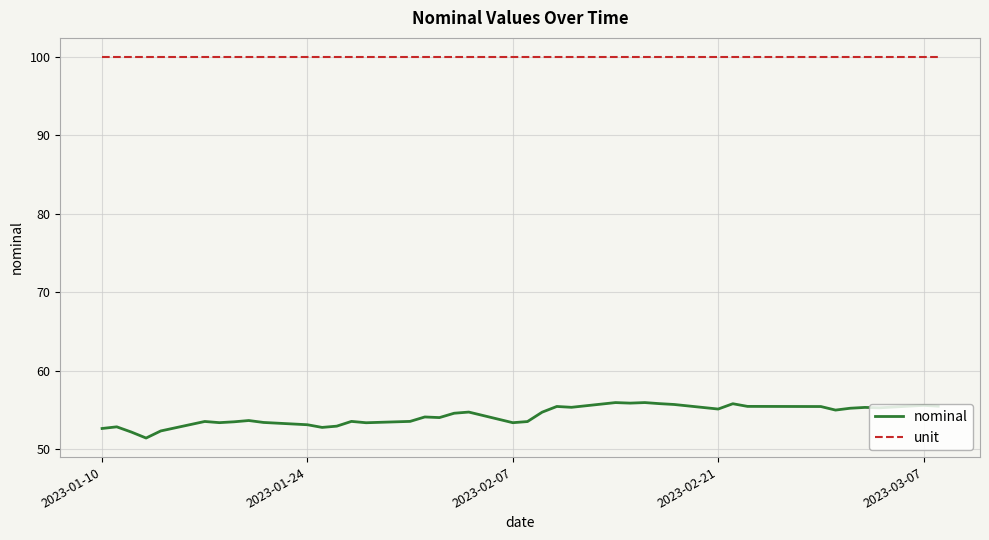

Which series has the widest spread of values?

nominal